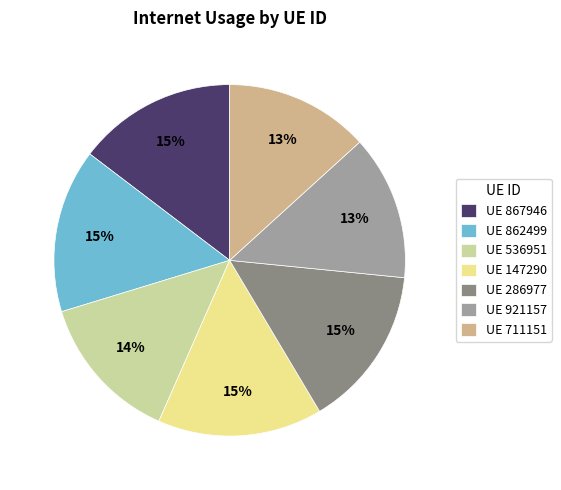

To the nearest percent, what is the average slice percentage?

14%